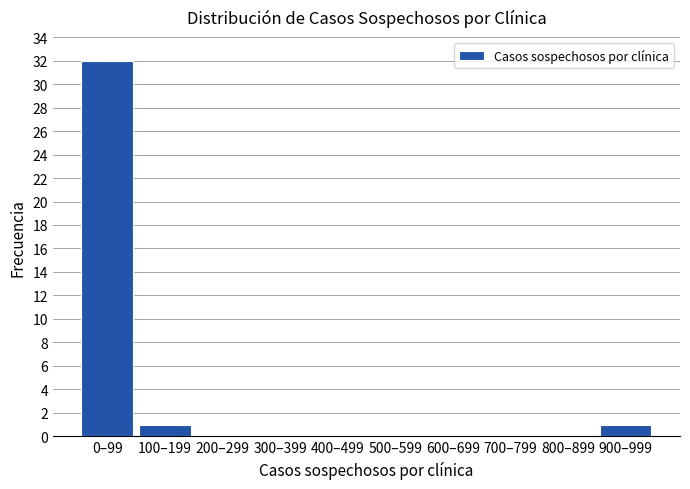

Reading left to right, transcribe all the data shown in this chart.

0–99=32	100–199=1	200–299=0	300–399=0	400–499=0	500–599=0	600–699=0	700–799=0	800–899=0	900–999=1